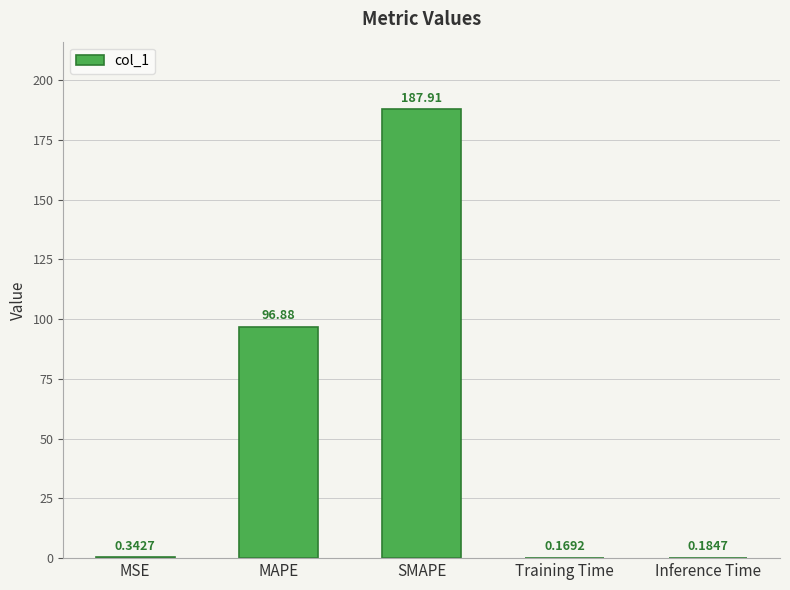

What is the change in value from MAPE to Inference Time?

-96.7